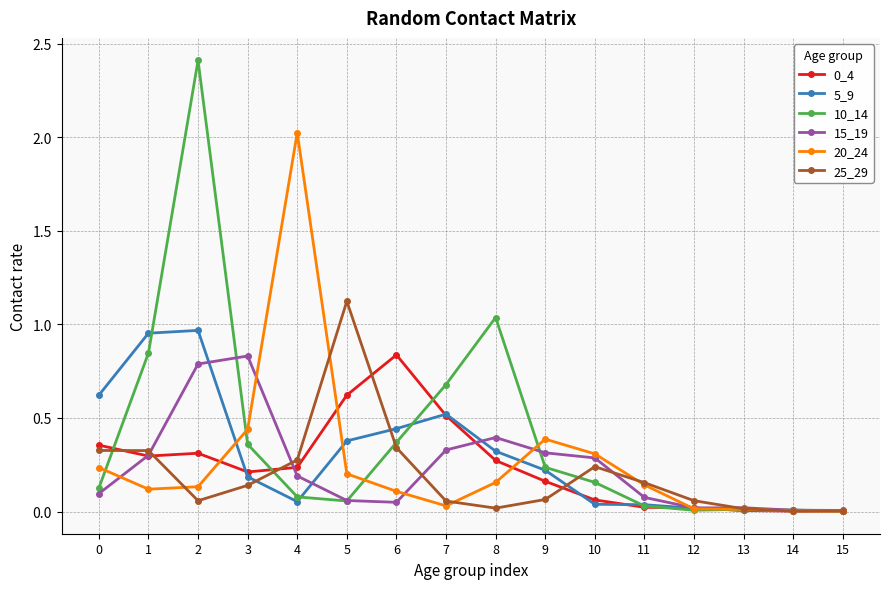

What is the sum of all 5_9 values?

4.8